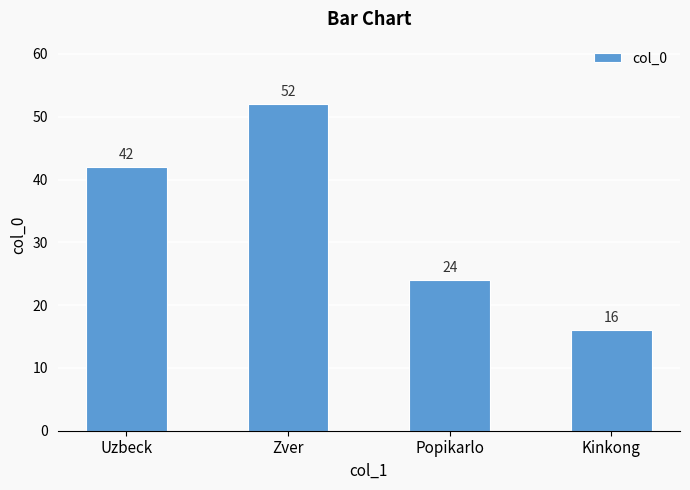

Which label corresponds to the smallest value in the chart?

Kinkong